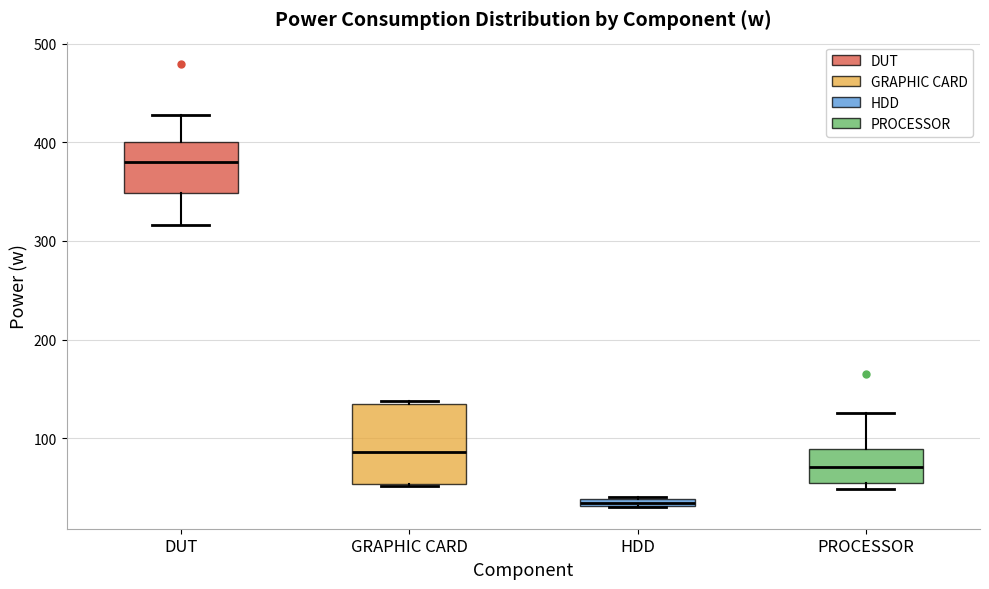

Comparing the boxes themselves (not the whiskers), which one is the tallest?

GRAPHIC CARD